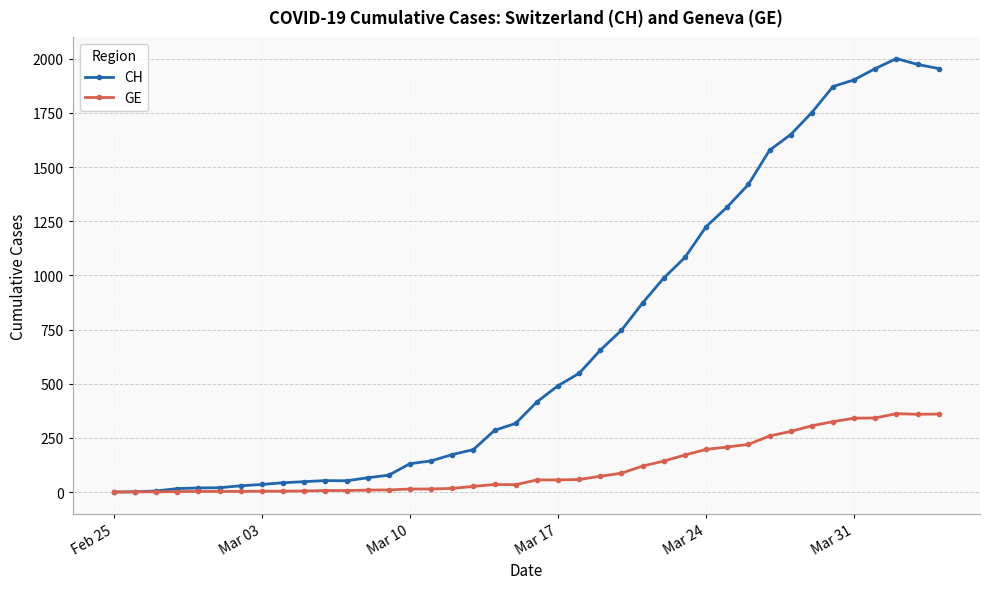

List the series in order of their overall mean, lowest first.

GE, CH